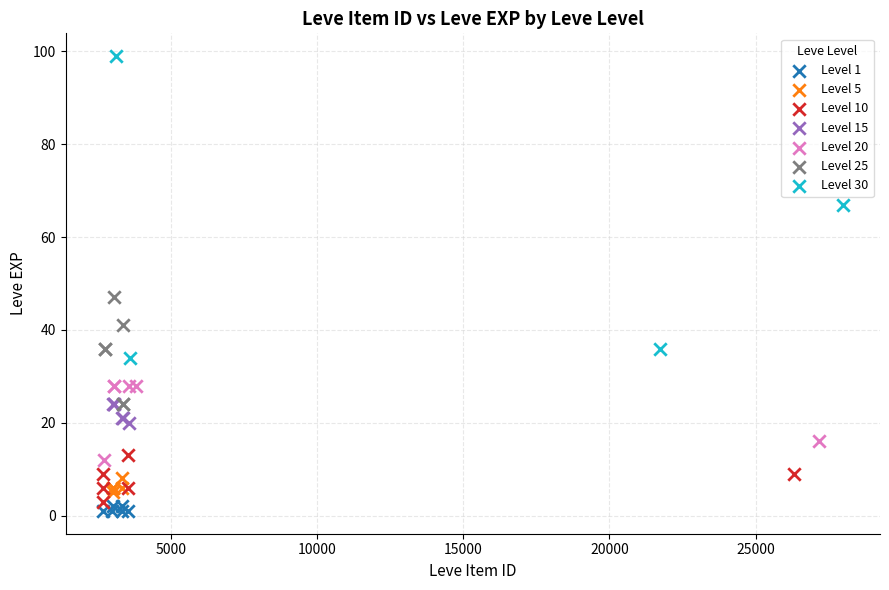

Which series has the largest Y range (max minus min)?

Level 30